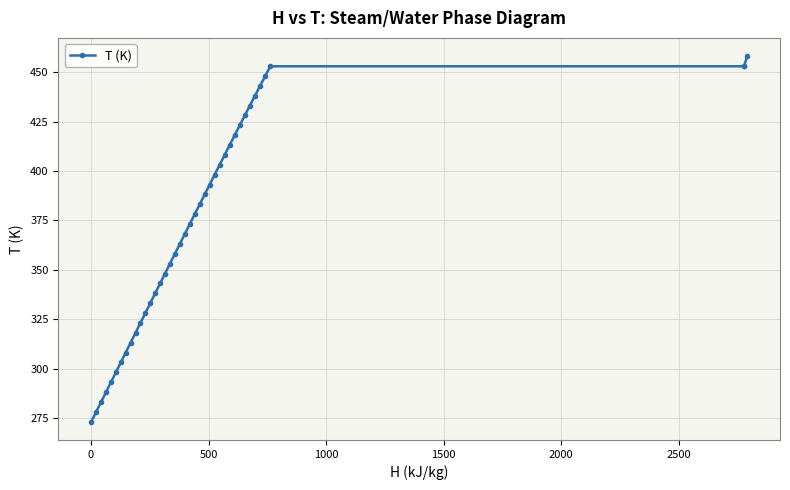

What is the maximum value shown in the chart?

458.2